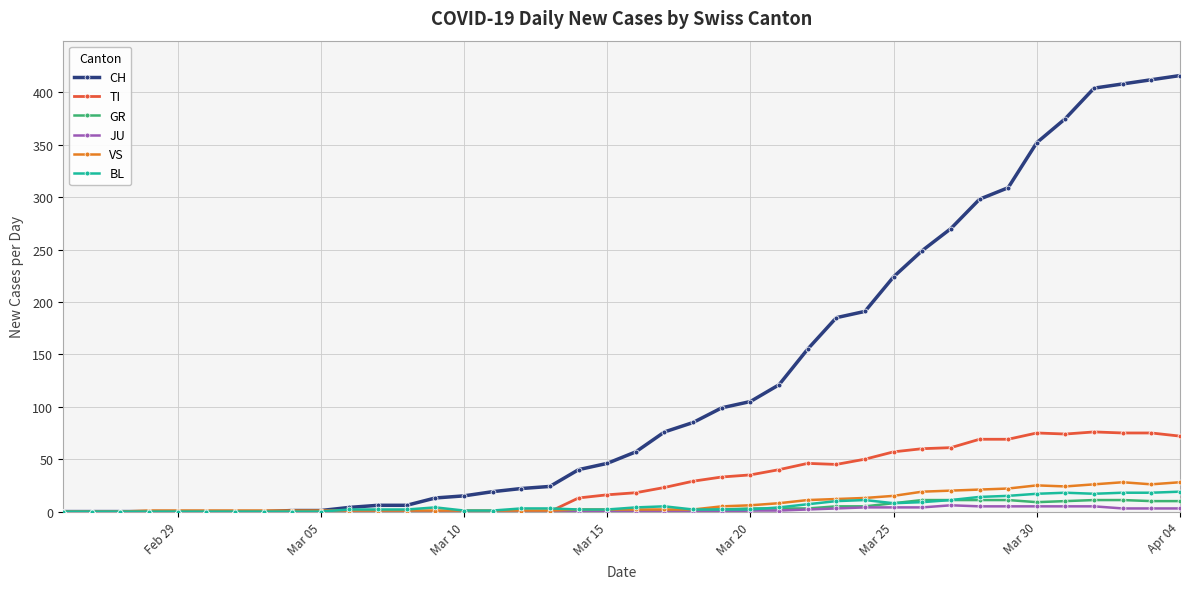

At how many categories does at least one series exceed 288?

8